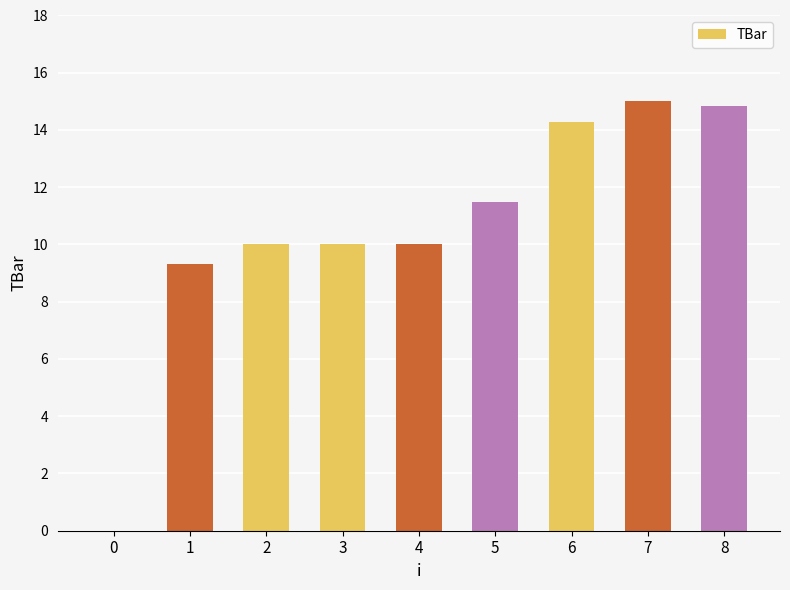

Is it true that the value at 1 is 16.1?

False